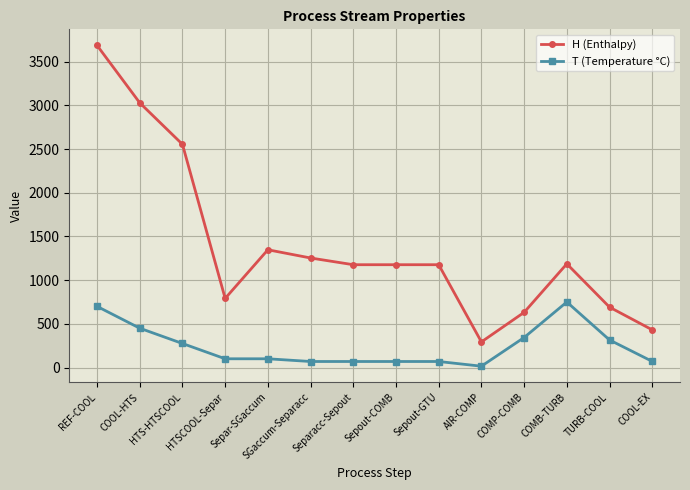

What is the value of the H (Enthalpy) point at the 4th from the left?

791.1